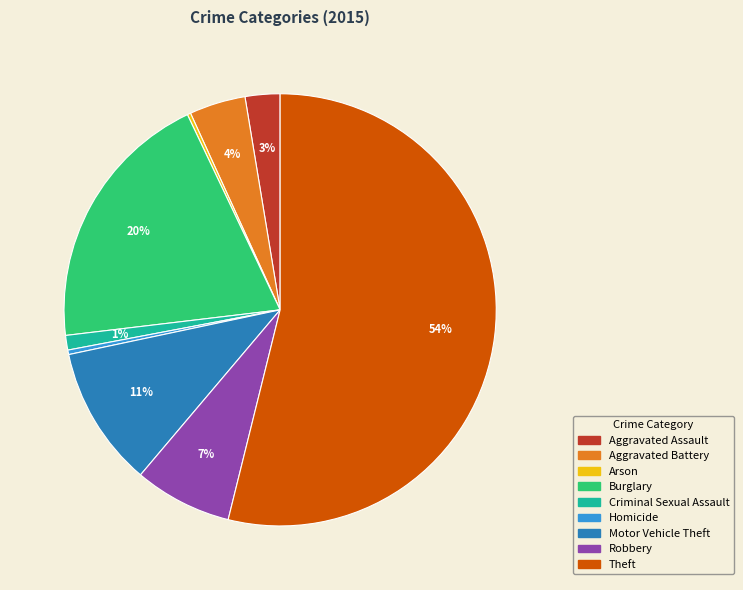

True or false: Aggravated Battery accounts for 4% of the total.

True